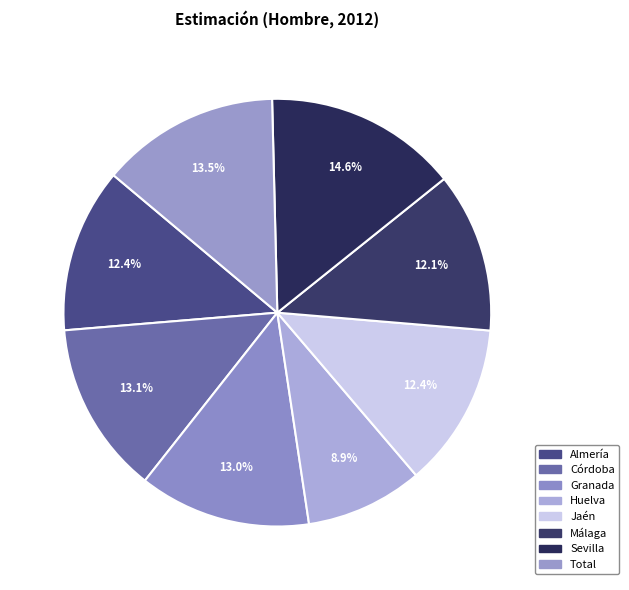

To the nearest percent, what portion does Granada represent?

13%